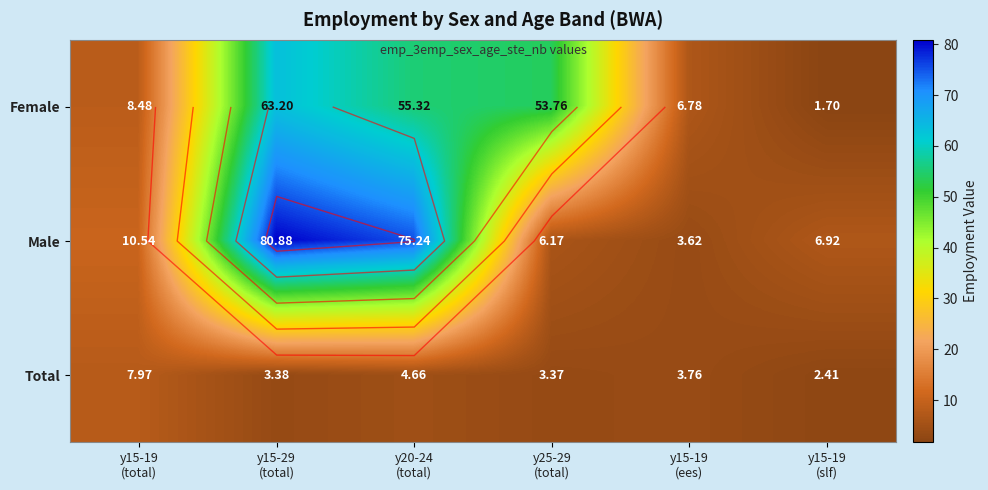

What is the total value across all series at y15-19
(slf)?

11.0